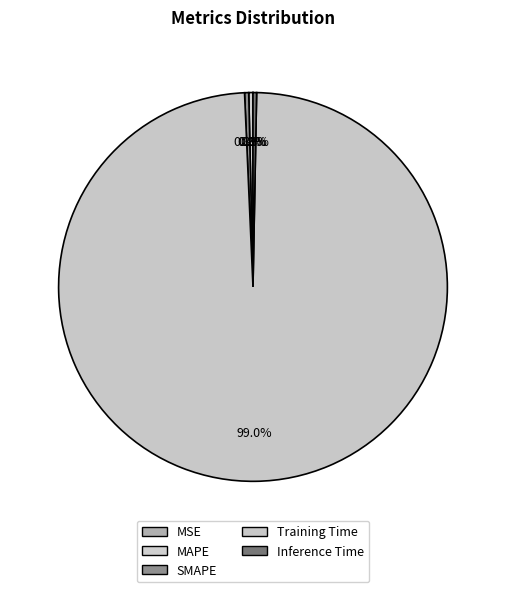

How many slices are in this pie chart?

5